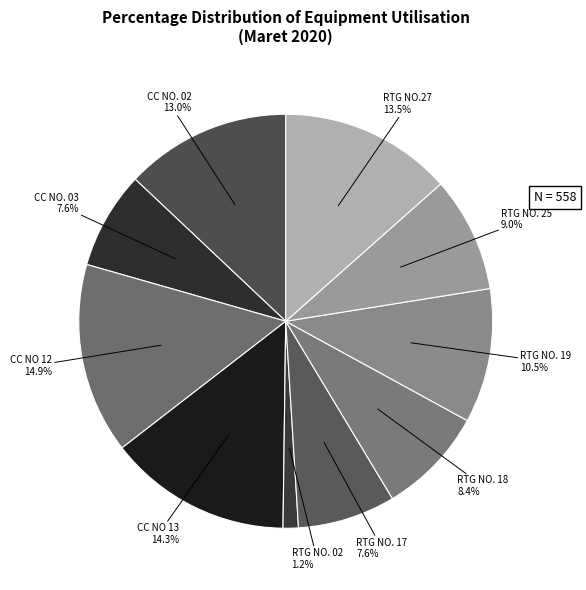

To the nearest percent, what is the combined percentage of RTG NO. 02 and RTG NO. 17?

9%